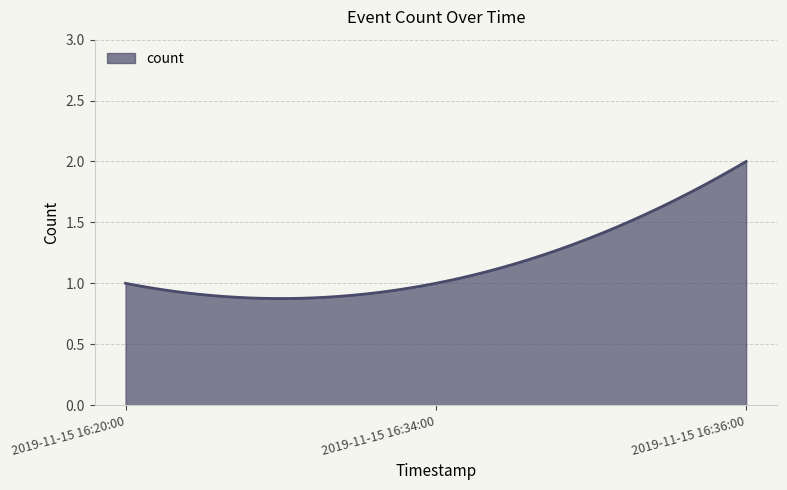

Reading right to left, list all the values displayed in this chart.

2019-11-15 16:36:00=2	2019-11-15 16:34:00=1	2019-11-15 16:20:00=1